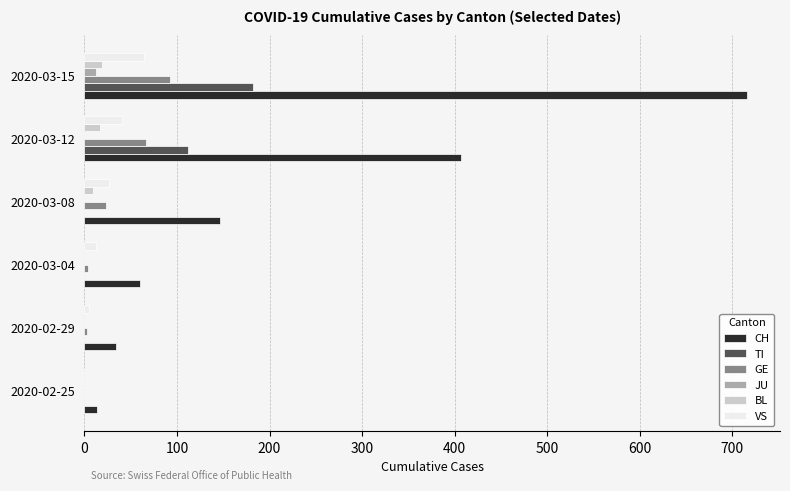

How many data points does each series have?

6